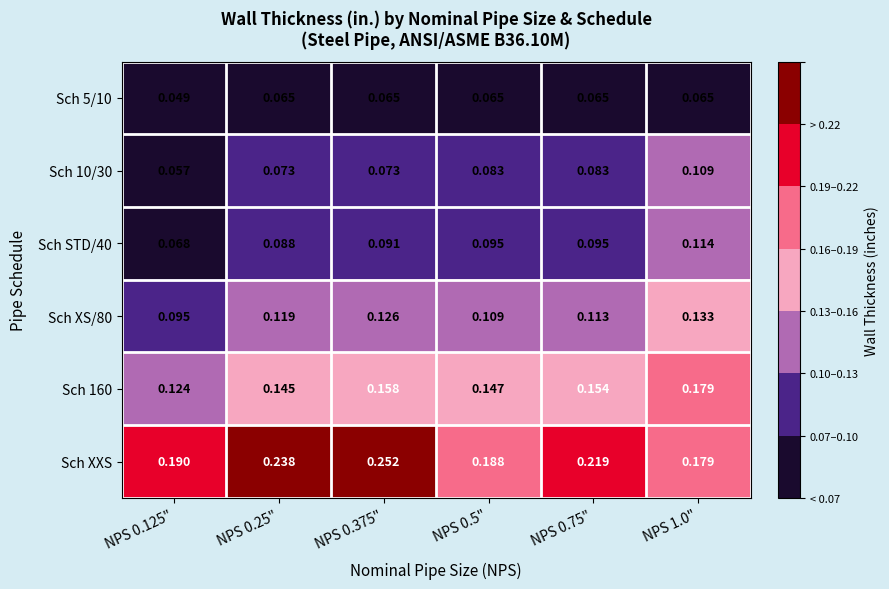

What is the total value across all series at NPS 0.25"?

0.7